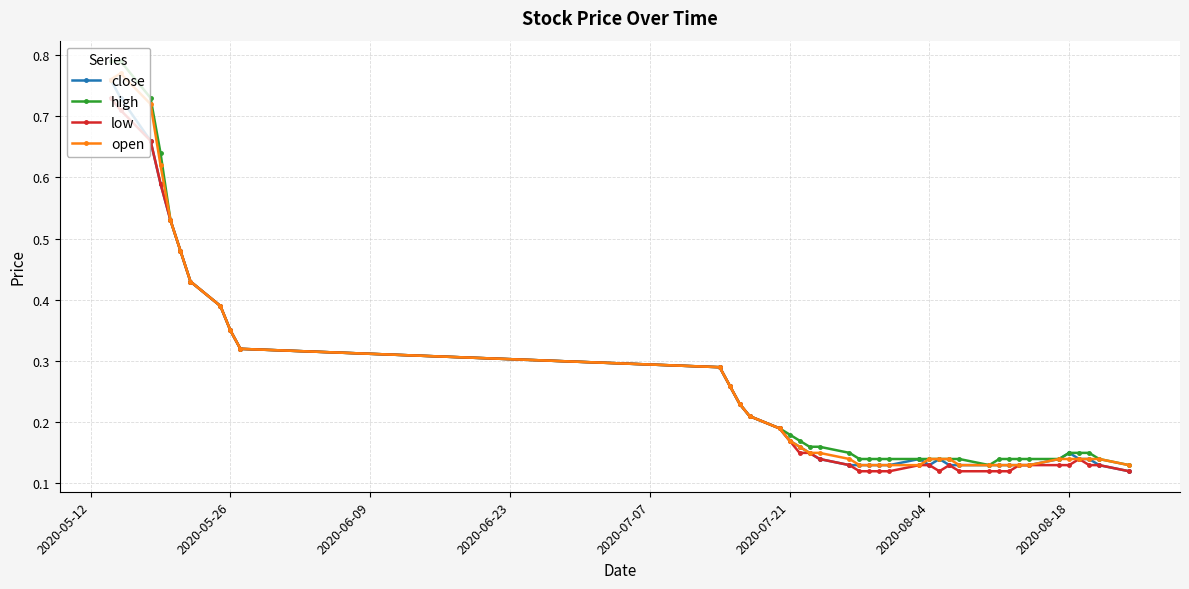

Which series has the widest spread of values?

high